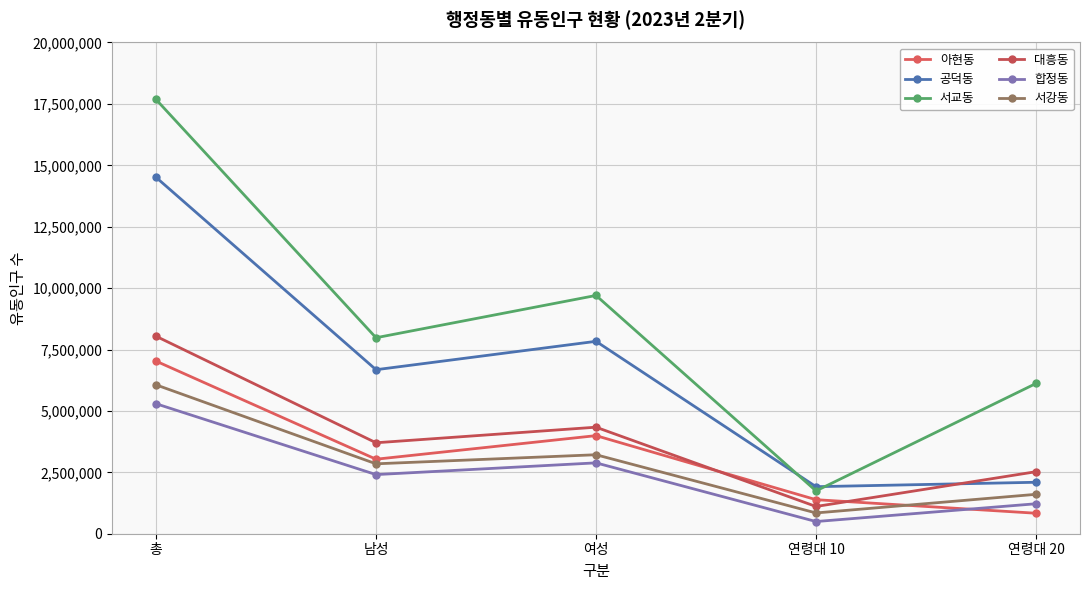

True or false: 서강동 and 합정동 cross at least once.

False